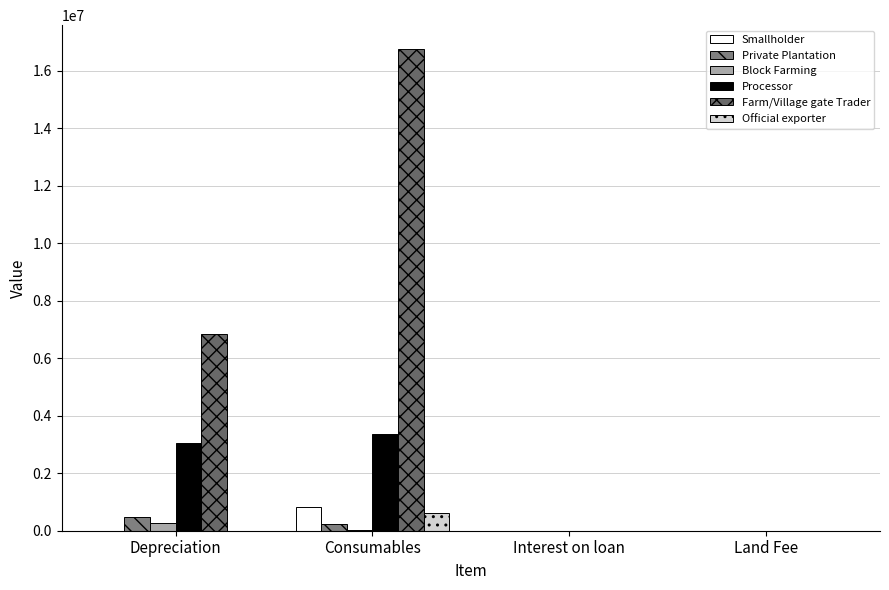

At which category is the sum across all series the highest?

Consumables